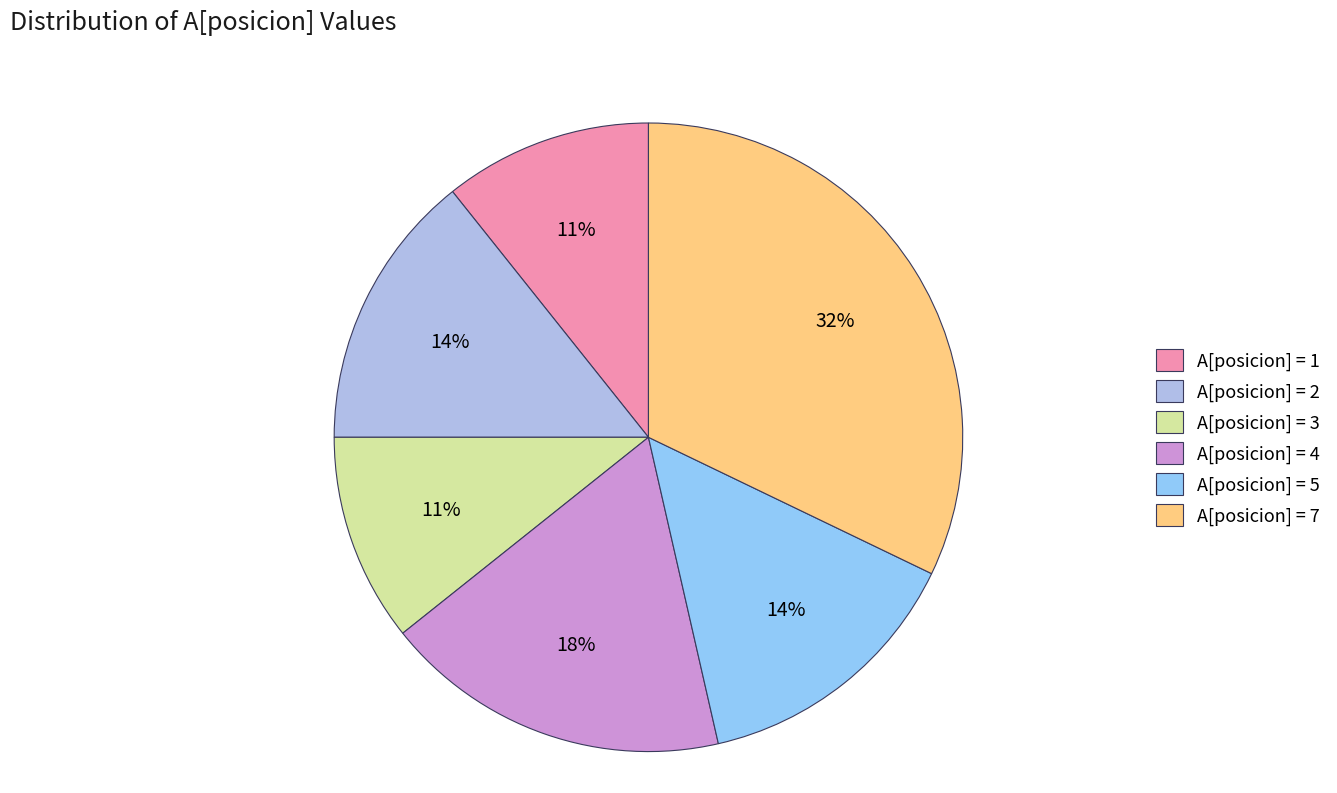

How many slices are in this pie chart?

6